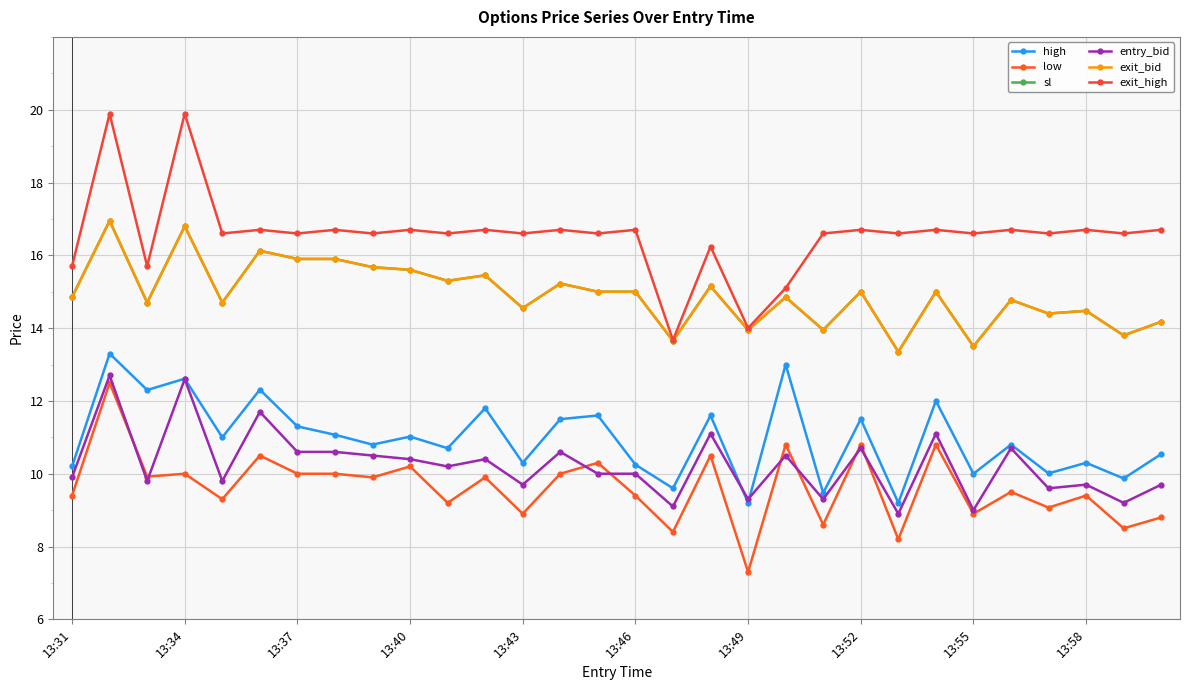

Is this an area chart (filled region under the line)?

No